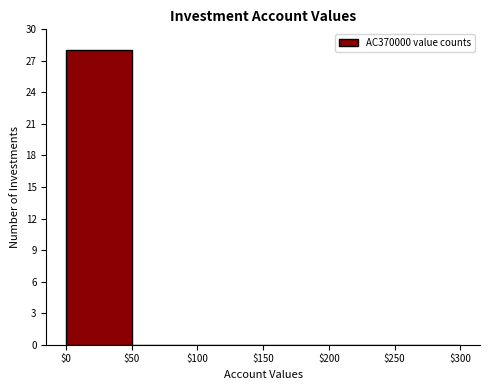

Reading left to right, transcribe this chart: for each bar, give the range it covers on the x-axis and its height. The values are not printed on the chart, so give them approximately, as read against the axis.

$0 to $50: 28
$50 to $100: 0
$100 to $150: 0
$150 to $200: 0
$200 to $250: 0
$250 to $300: 0